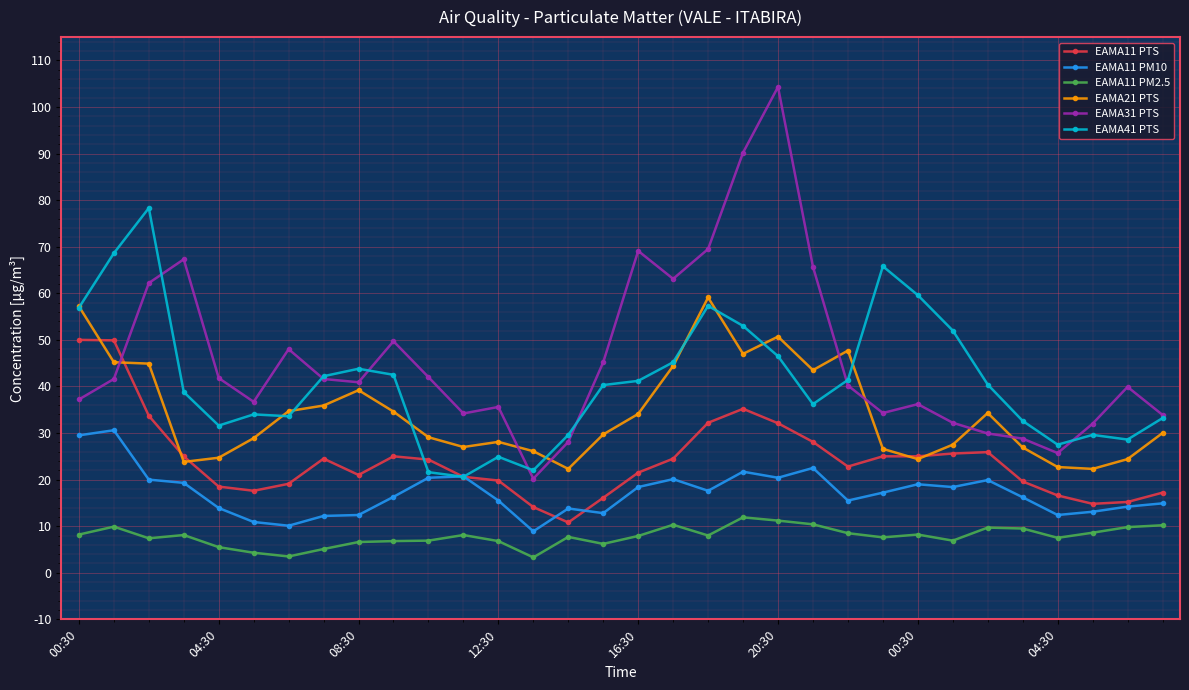

What are all the series names shown in the legend?

EAMA11 PTS, EAMA11 PM10, EAMA11 PM2.5, EAMA21 PTS, EAMA31 PTS, EAMA41 PTS